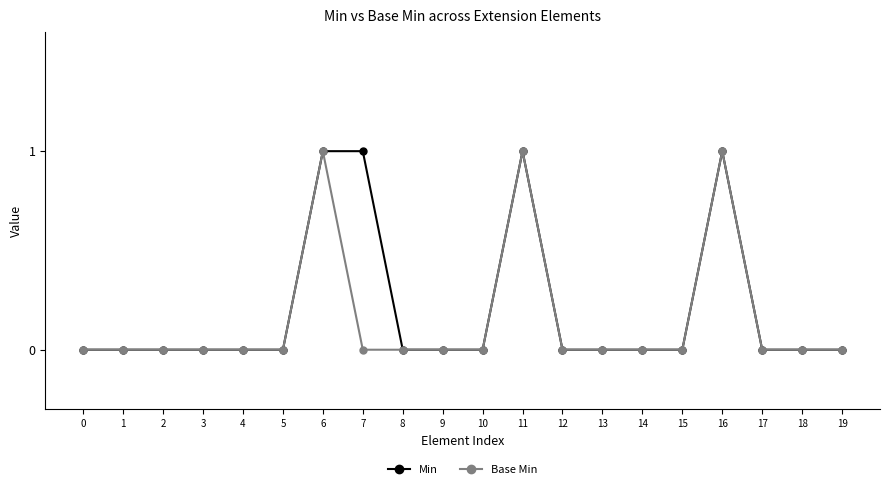

The value of Base Min at 4 is 0. True or false?

True